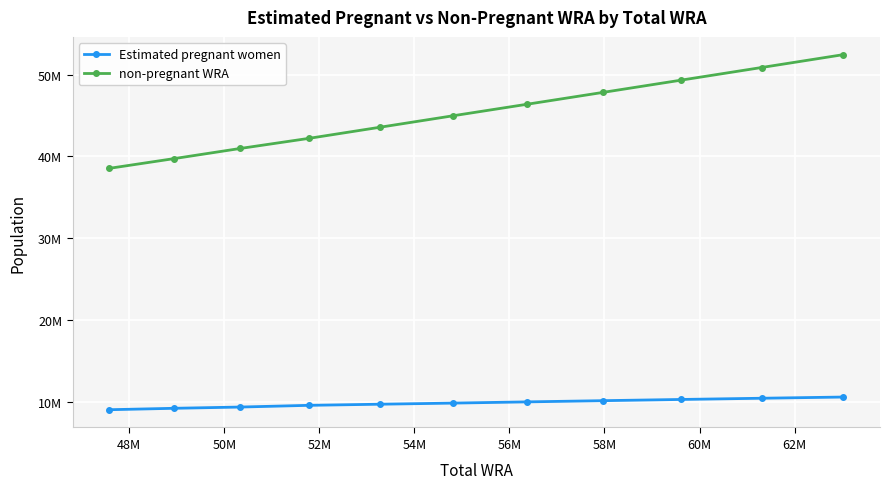

What are all the series names shown in the legend?

Estimated pregnant women, non-pregnant WRA